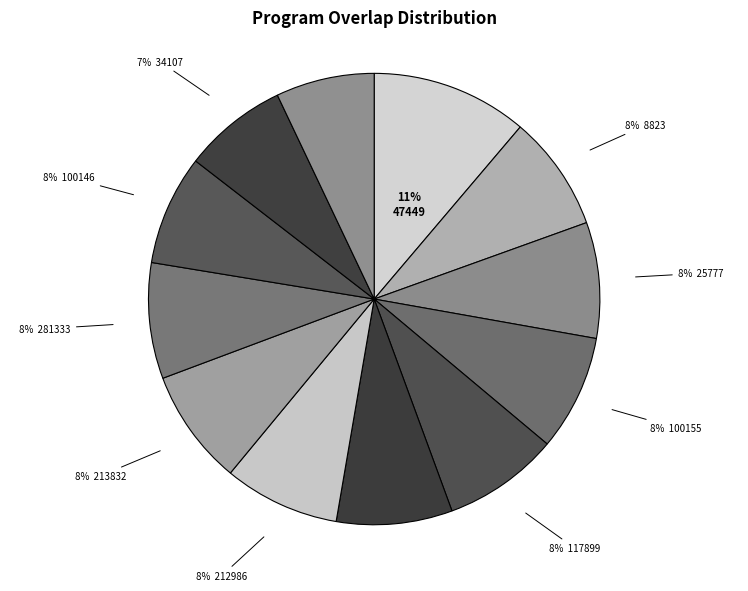

Count the number of slices in the pie.

12